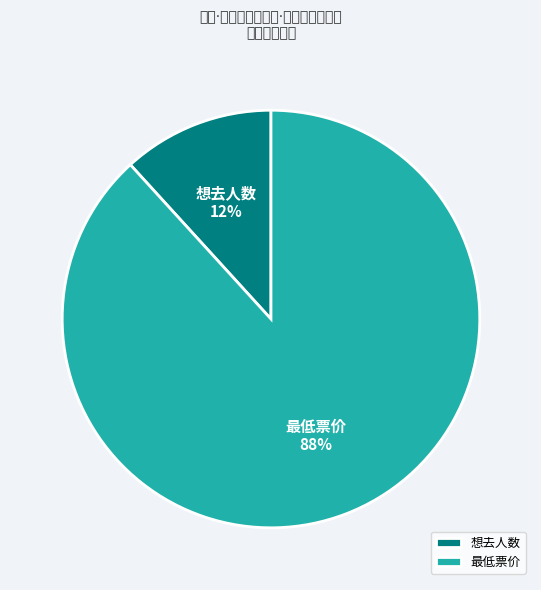

Rank the categories by value from highest to lowest.

最低票价, 想去人数